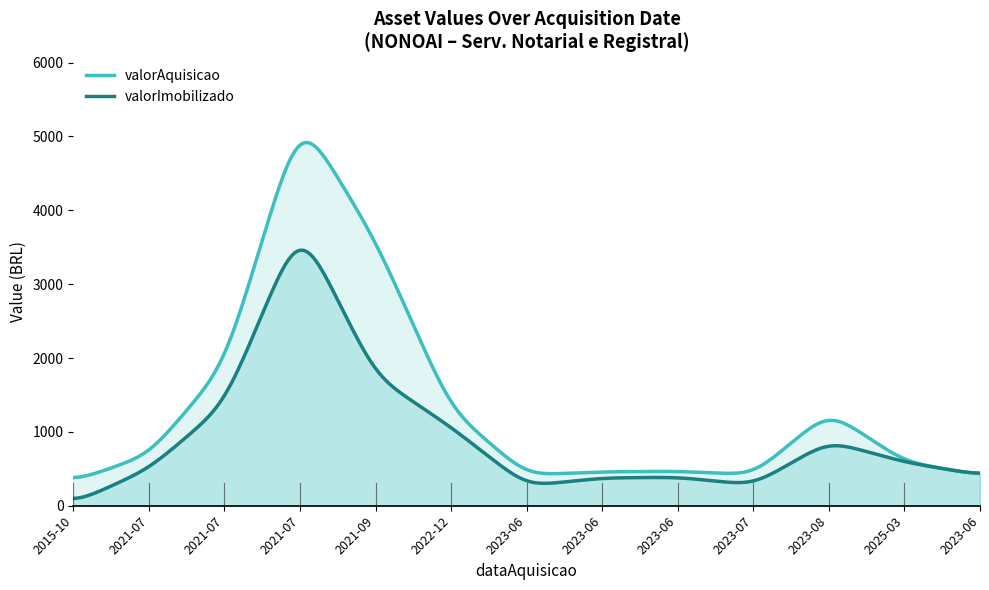

What is the maximum value for valorImobilizado?

3461.0